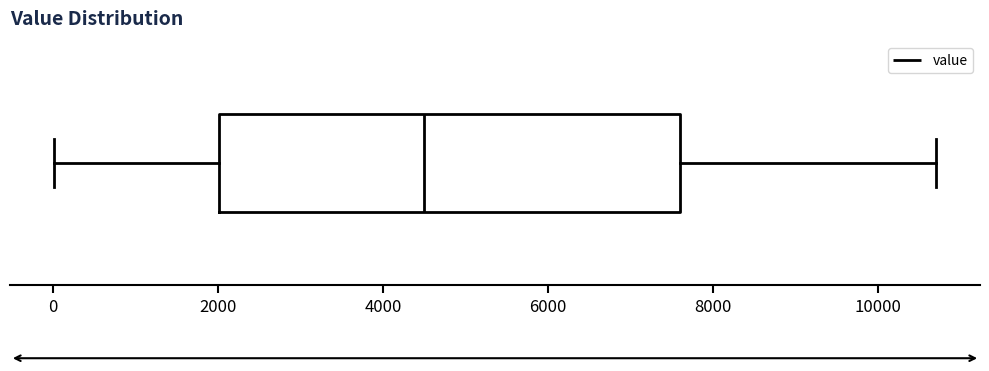

Transcribe this box plot: give where the median line is, the range the box spans, and where the two whiskers end, as read against the x-axis. The values are not printed on the chart, so give them approximately, as read against the axis.

median 4600, box 2000 to 7600, whiskers 0 to 10800